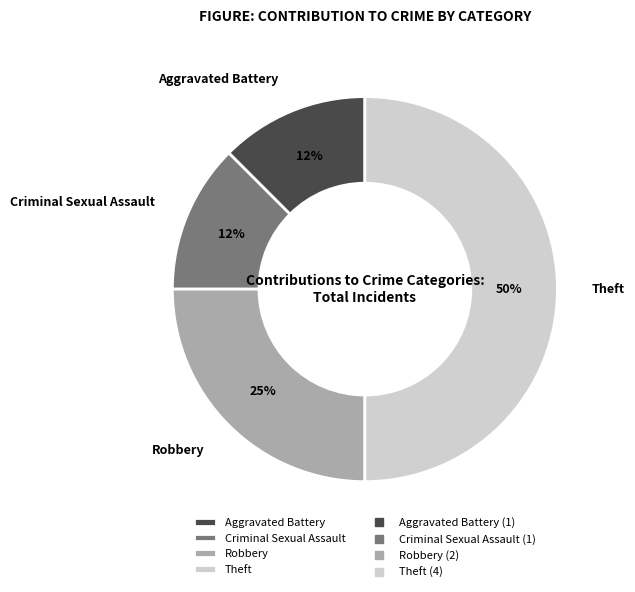

To the nearest percent, what is the average slice percentage?

25%